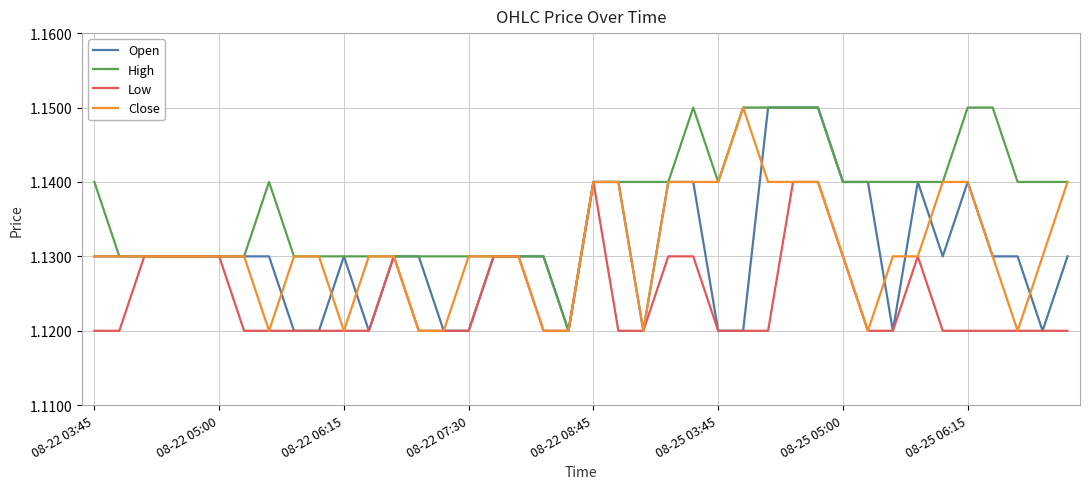

Which series has the largest total across all categories?

High